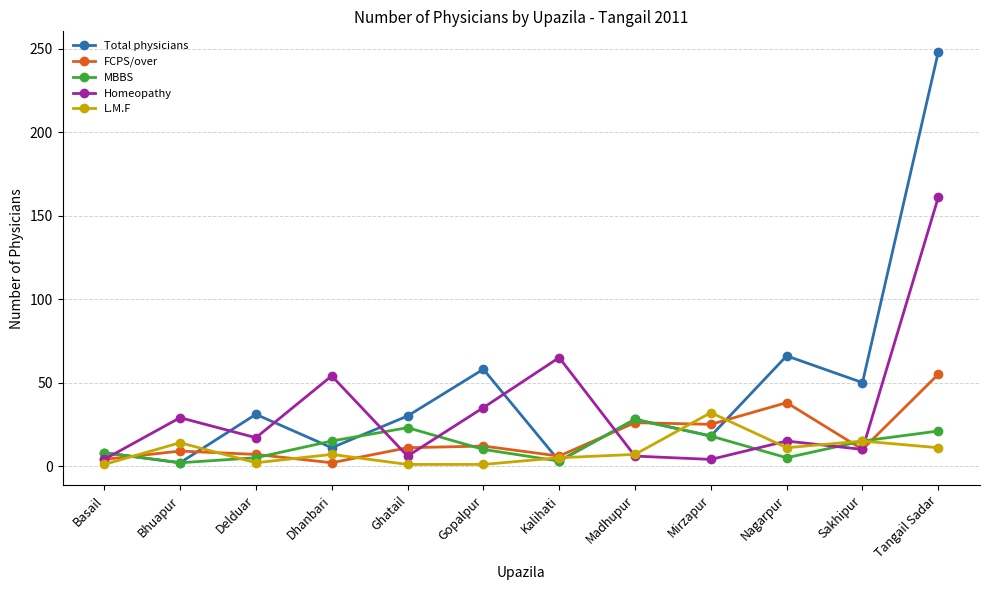

Is it true that Homeopathy equals 6 at Madhupur?

True